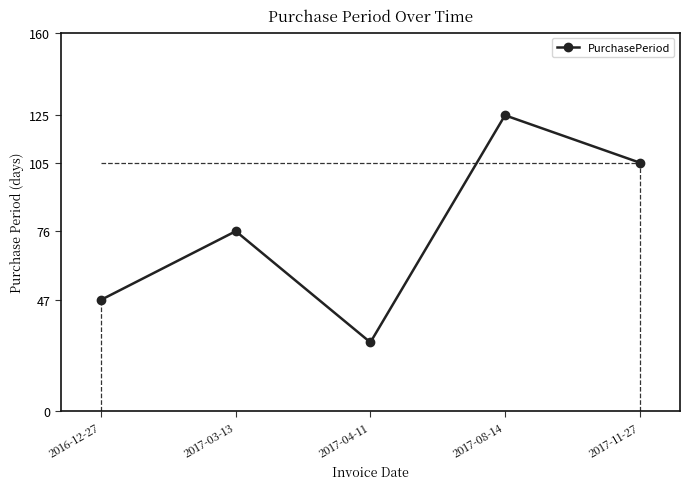

Reading left to right, extract all data points from this chart.

47	76	29	125	105